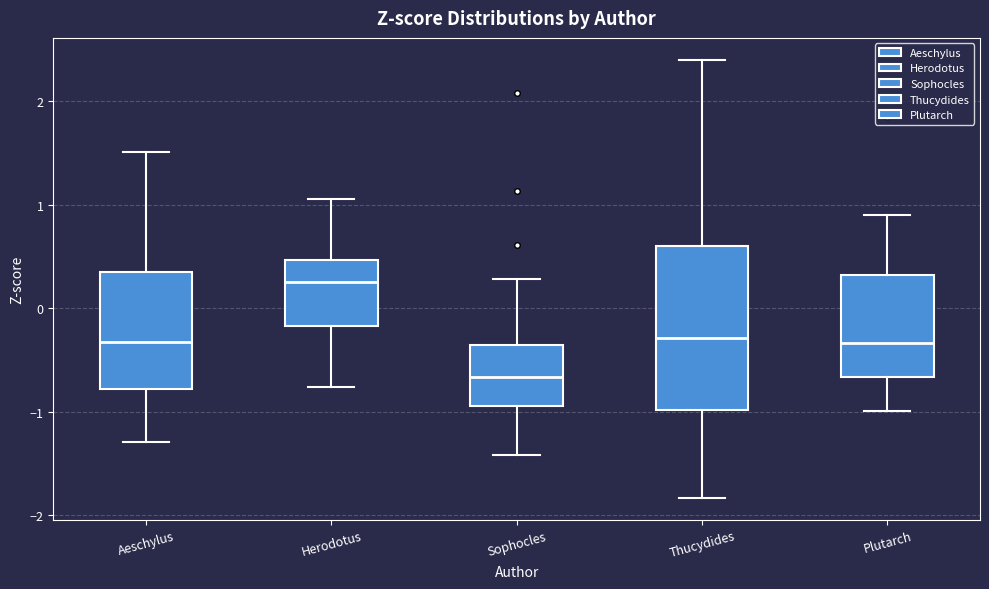

Which box has the highest median line?

Herodotus